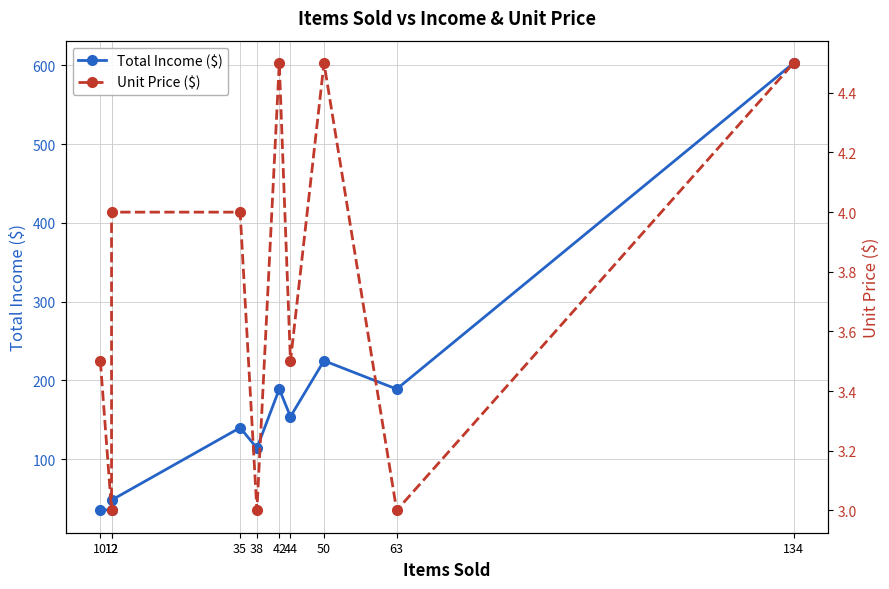

What is the minimum value shown in the chart?

3.0